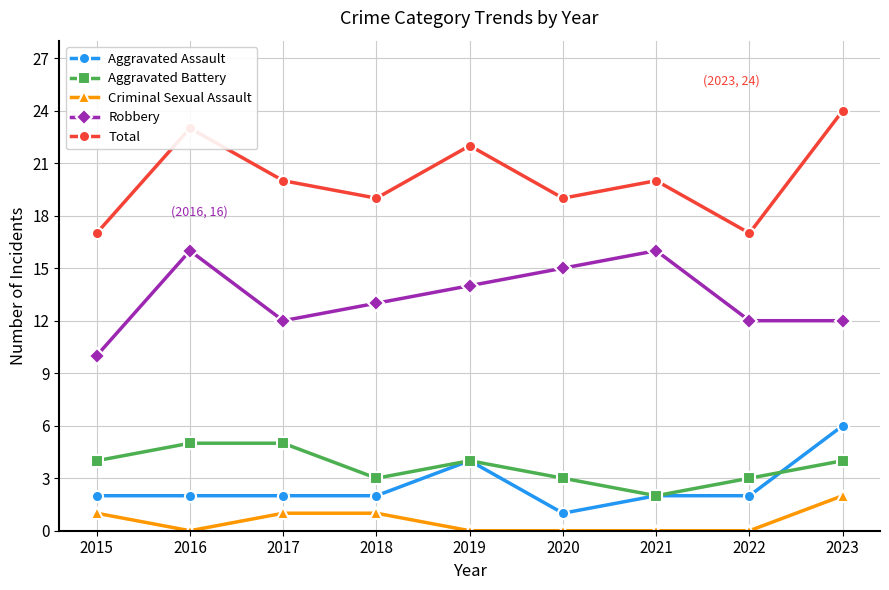

How many data points does each series have?

9